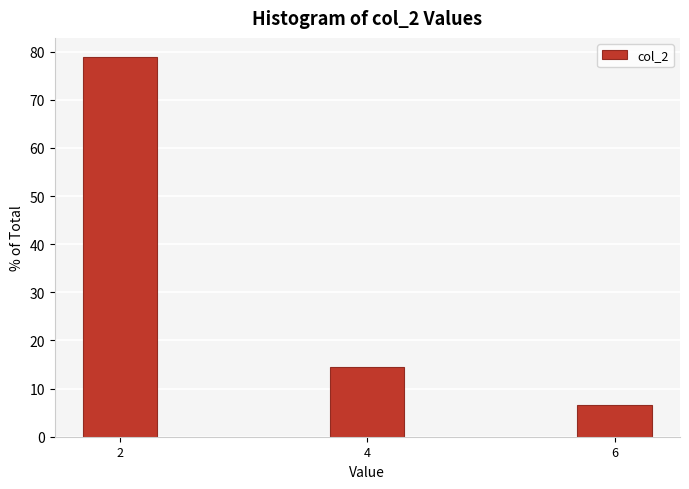

Reading left to right, what are all the values shown in this chart?

78.9	14.5	6.6